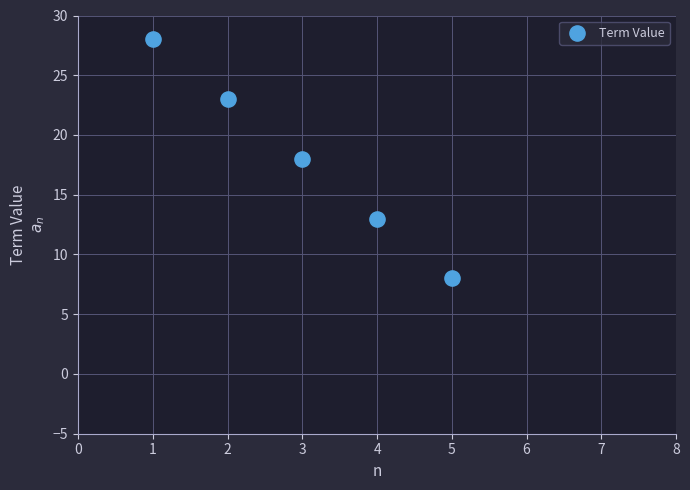

What is the range of Y values (max minus min)?

20